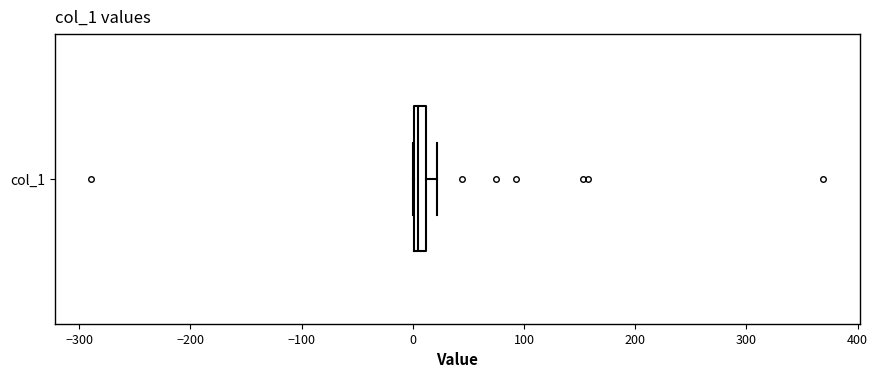

Where is the right edge of the box for col_1 on the x-axis? The values are not printed on the chart, so give them approximately, as read against the axis.

10